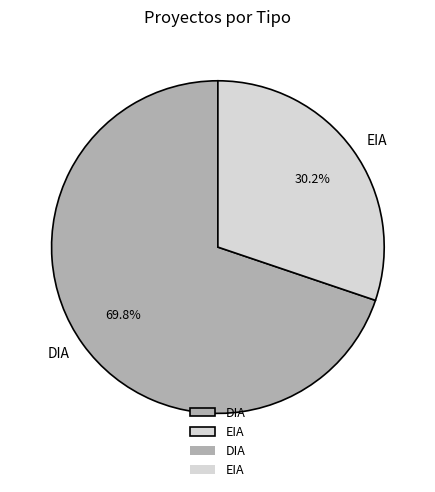

Is there any slice that represents more than half of the pie?

Yes